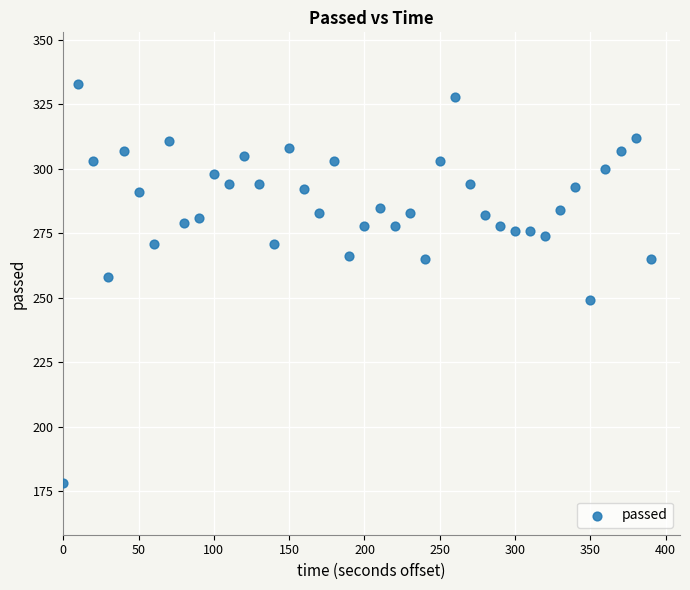

What is the range of Y values (max minus min)?

155